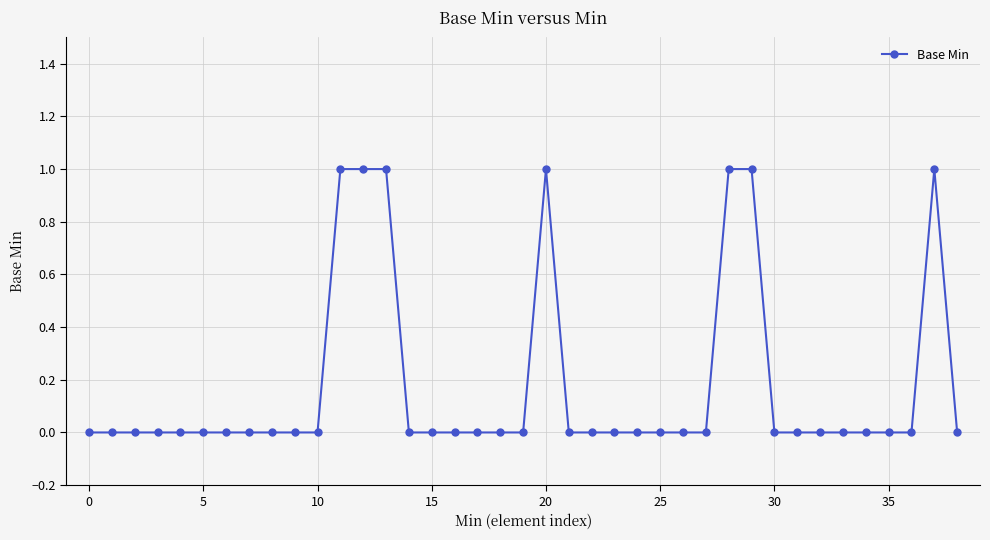

What is the sum of all values?

7